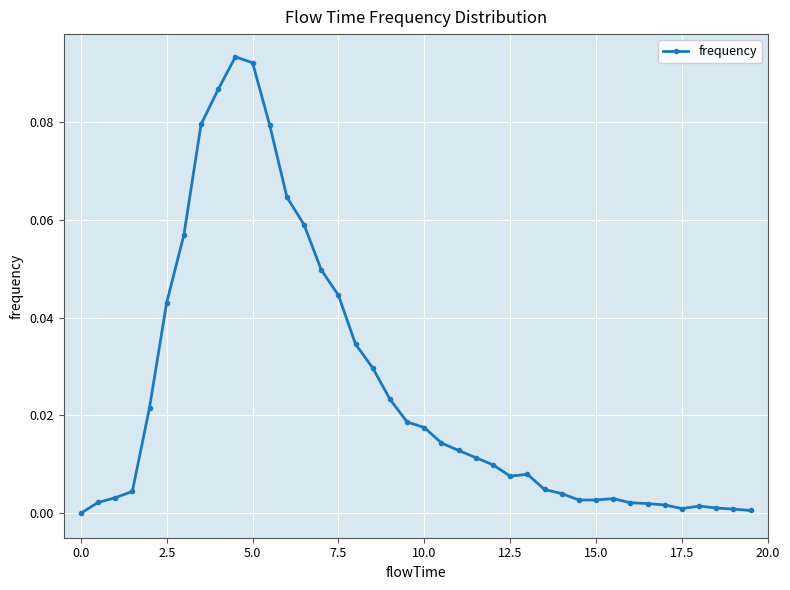

What is the sum of all values?

1.0